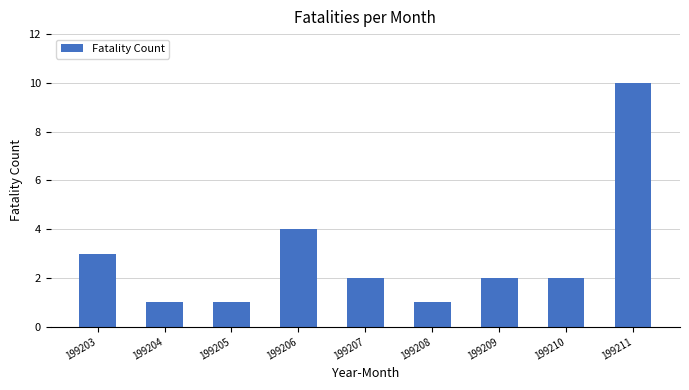

Approximately how many times larger is the value at 199206 compared to 199211?

0.4